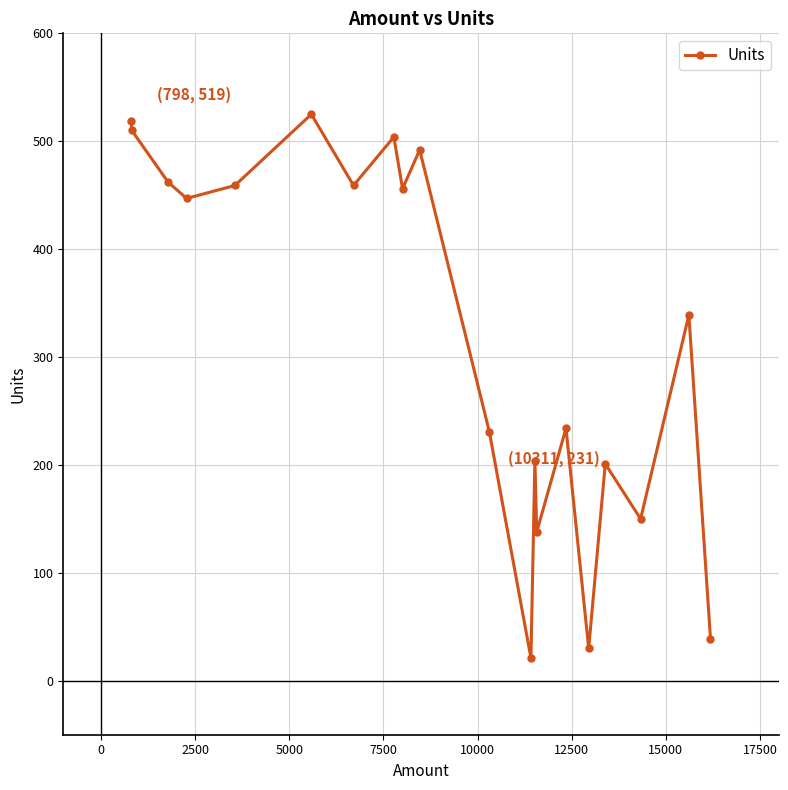

What is the maximum value shown in the chart?

525